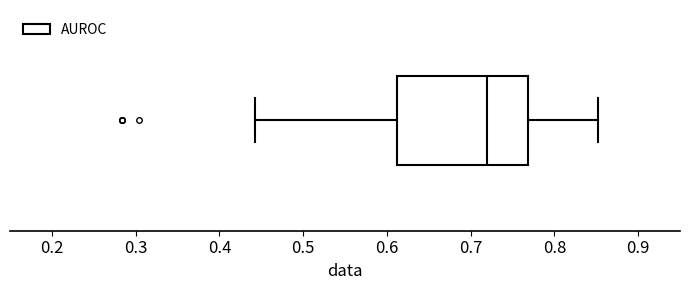

Where is the left edge of the box on the x-axis? The values are not printed on the chart, so give them approximately, as read against the axis.

0.61